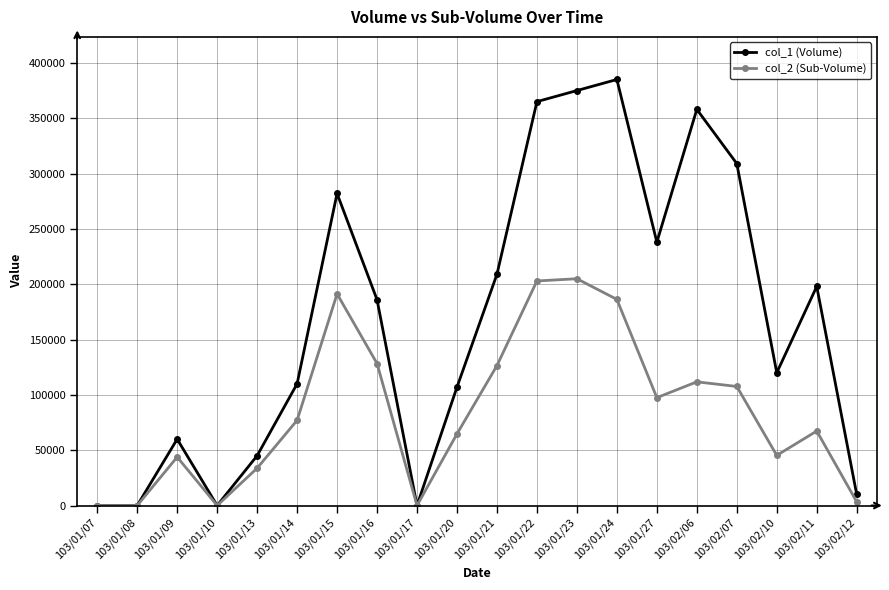

At which label is col_2 (Sub-Volume) closest to 102470?

103/01/27